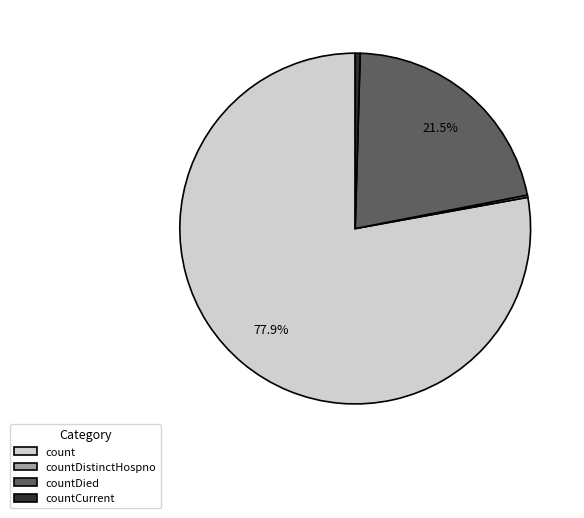

What is the ratio of the value at count to the value at countDied?

3.6